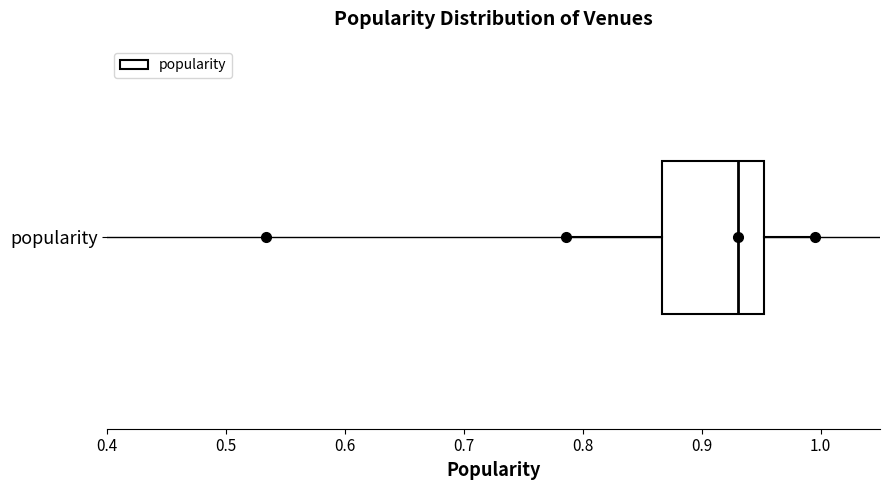

Read this box plot against the x-axis: the position of the median line, the range covered by the box, and the ends of both whiskers. The values are not printed on the chart, so give them approximately, as read against the axis.

median 0.93, box 0.87 to 0.95, whiskers 0.79 to 1.00